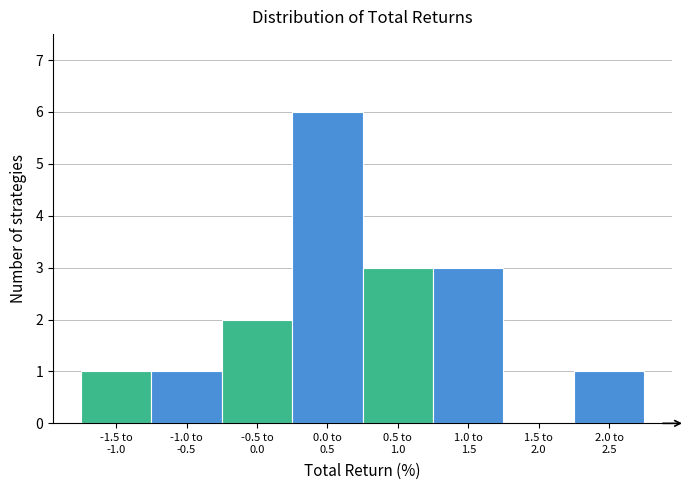

What is the sum of all values?

17